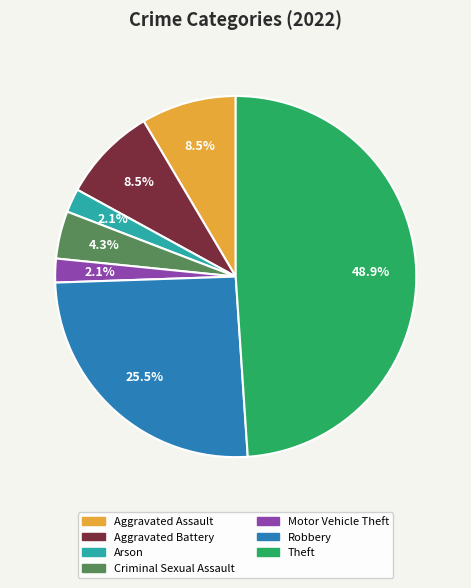

How many slices are in this pie chart?

7